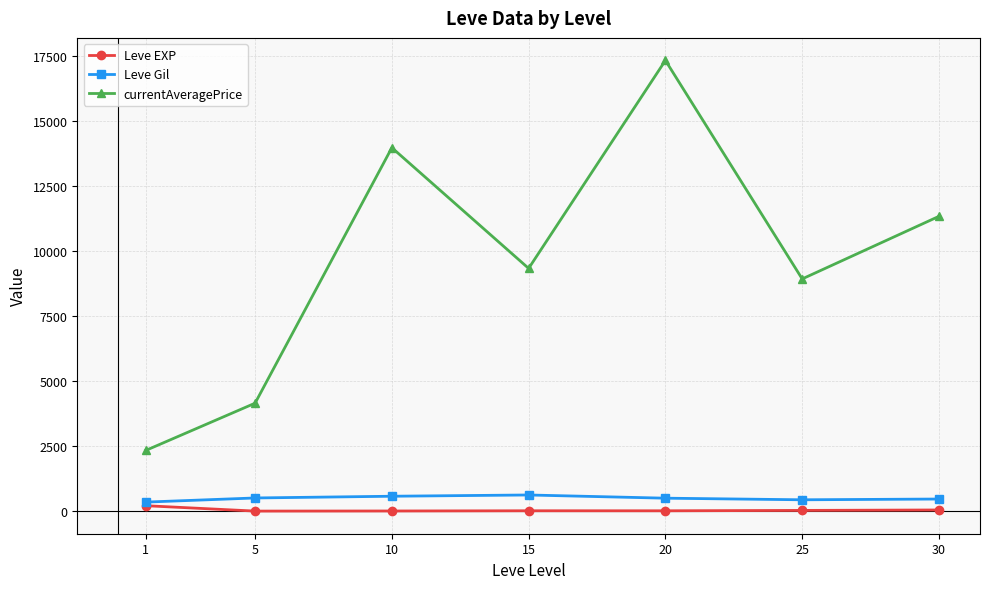

Which series changed the most between 10 and 20?

currentAveragePrice